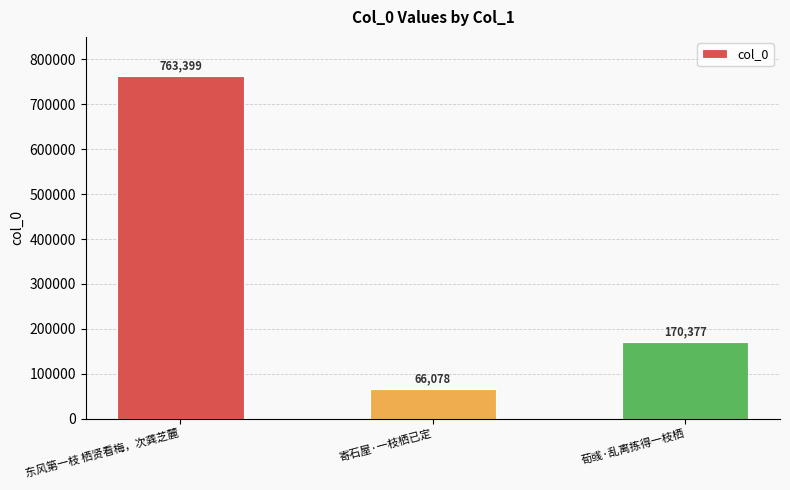

True or false: the data shows 349190 at 东风第一枝 栖贤看梅，次龚芝麓.

False